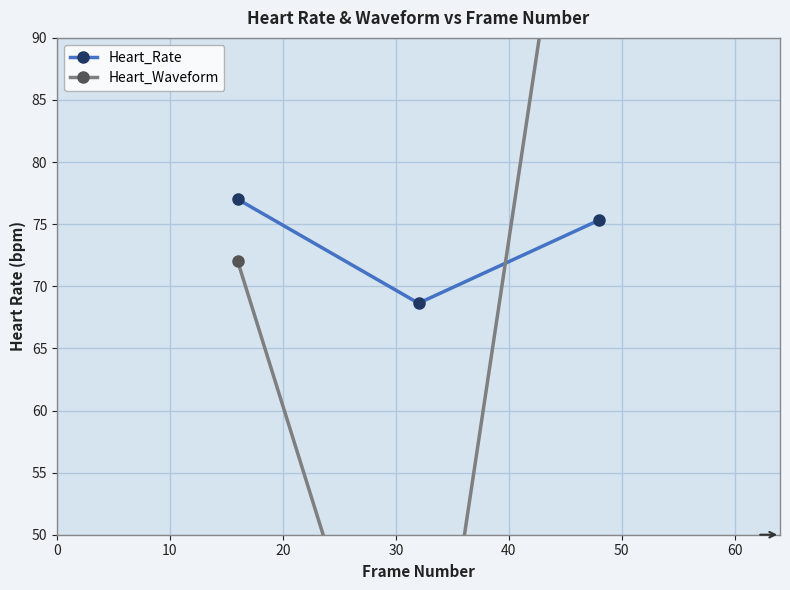

Does the chart display data point markers on the line(s)?

Yes